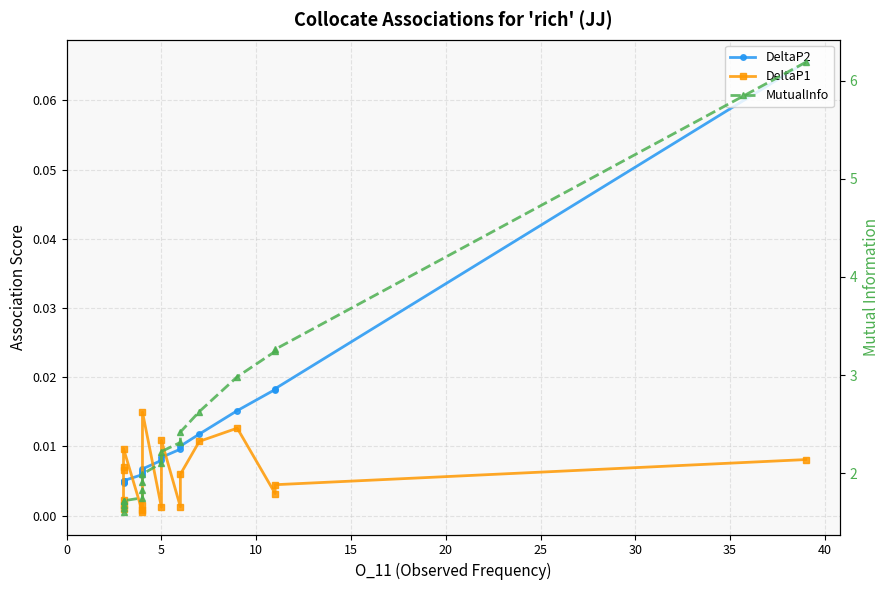

How many lines are shown in the chart?

3